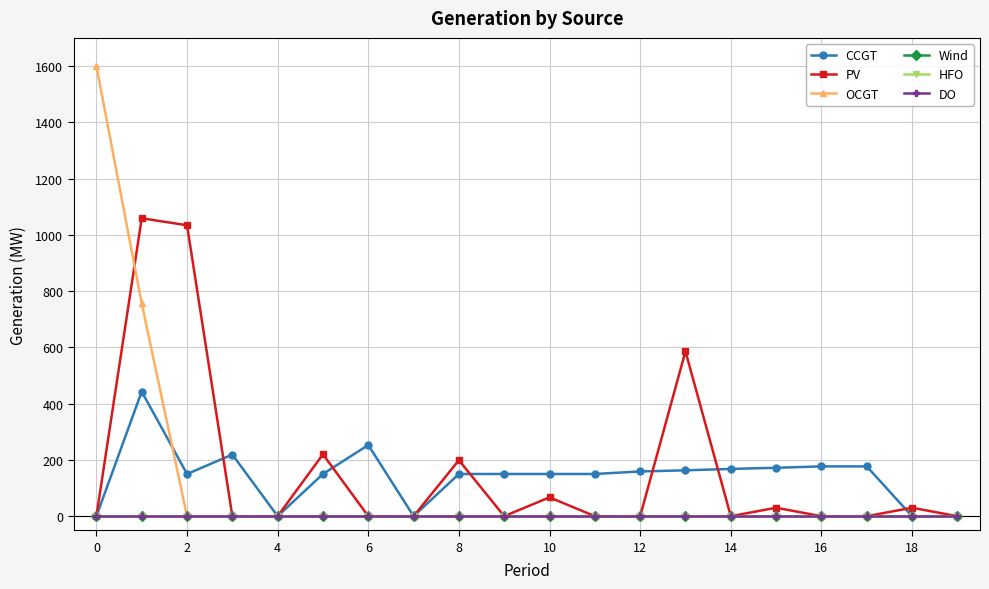

What is the sum of all PV values?

3225